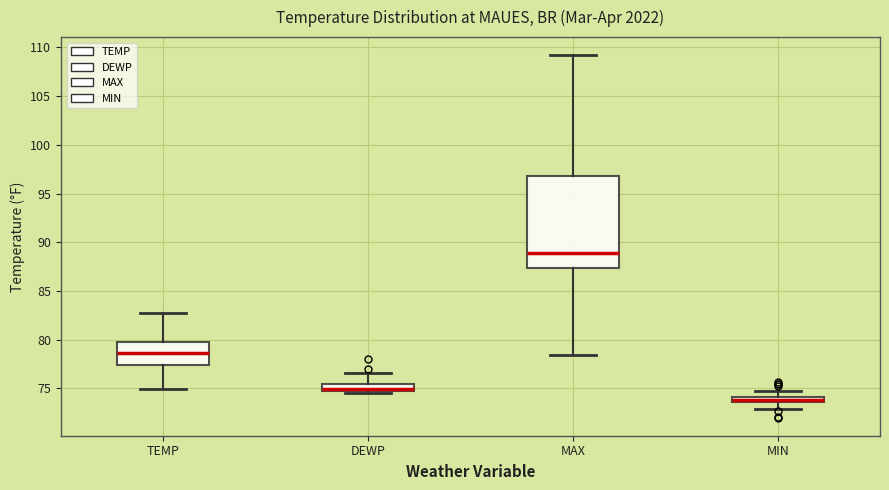

Where does the upper whisker of the box for MAX end on the y-axis? The values are not printed on the chart, so give them approximately, as read against the axis.

109.0